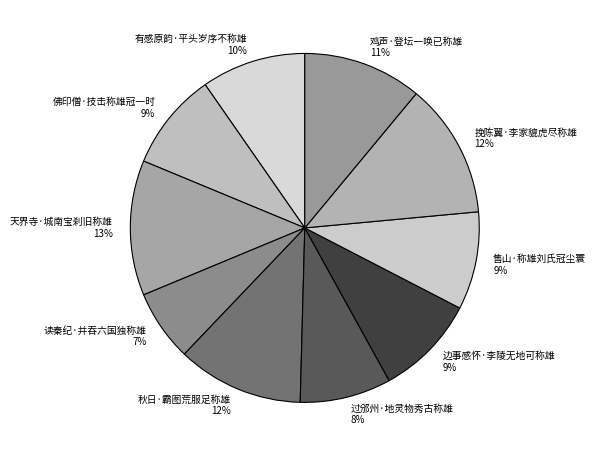

To the nearest percent, what is the difference between the largest and smallest slice percentages?

6%